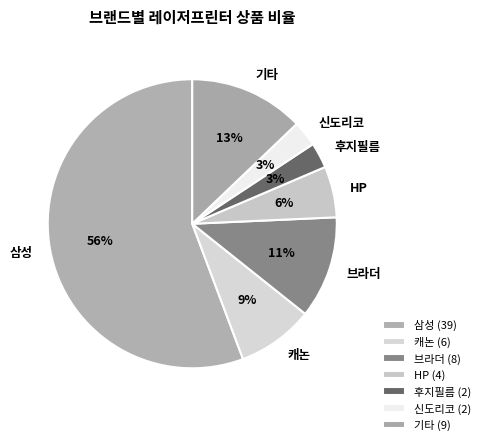

Combined, do HP and 기타 account for over 50%?

No